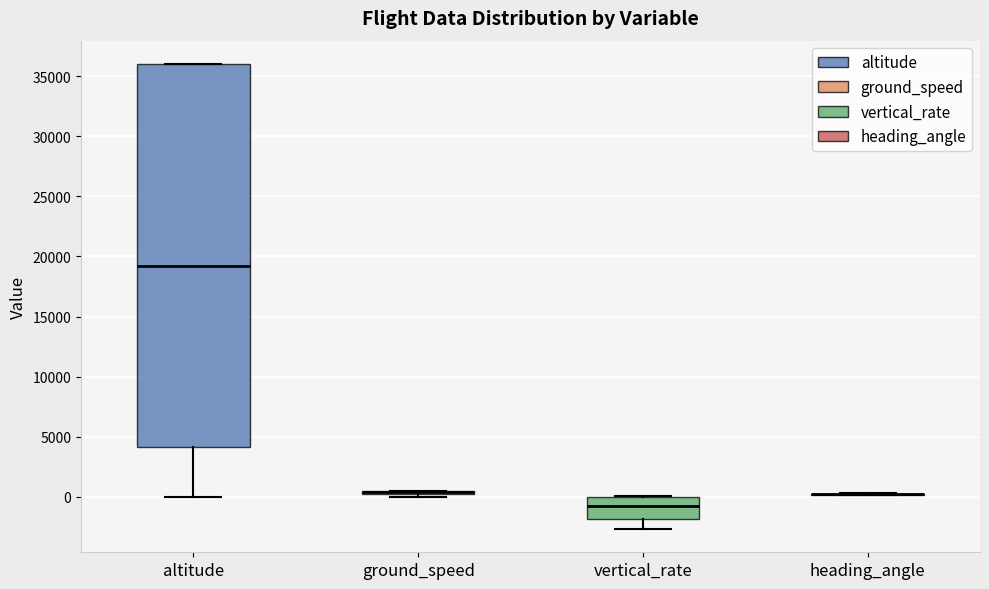

Reading left to right, read every box against the y-axis: the position of its median line, the range the box covers, and the ends of its whiskers. The values are not printed on the chart, so give them approximately, as read against the axis.

altitude: median 19000, box 4000 to 36000, whiskers 0 to 36000
ground_speed: box collapsed to a line at 500, whiskers 0 to 500
vertical_rate: median -500, box -2000 to 0, whiskers -2500 to 0
heading_angle: box collapsed to a line at 0, whiskers 0 to 500